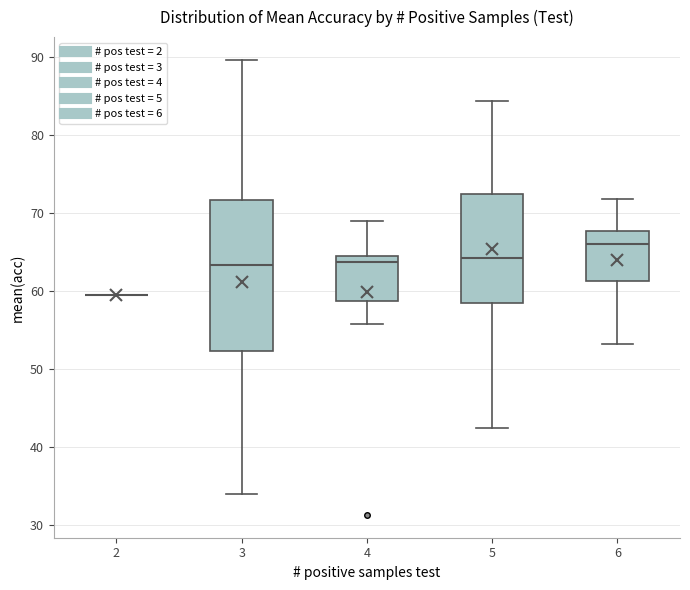

Reading left to right, read every box against the y-axis: the position of its median line, the range the box covers, and the ends of its whiskers. The values are not printed on the chart, so give them approximately, as read against the axis.

2: box collapsed to a line at 60, whiskers 60 to 60
3: median 63, box 52 to 72, whiskers 34 to 90
4: median 64, box 59 to 65, whiskers 56 to 69
5: median 64, box 58 to 72, whiskers 42 to 84
6: median 66, box 61 to 68, whiskers 53 to 72